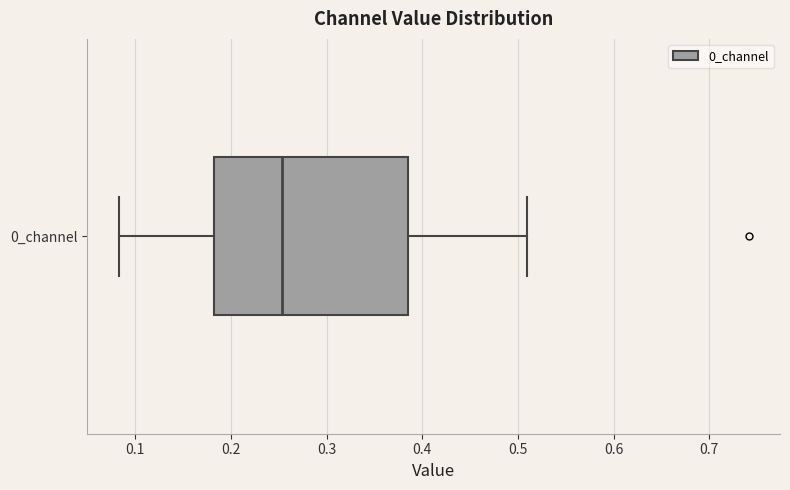

Transcribe this box plot: give where the median line is, the range the box spans, and where the two whiskers end, as read against the x-axis. The values are not printed on the chart, so give them approximately, as read against the axis.

median 0.25, box 0.18 to 0.39, whiskers 0.08 to 0.51